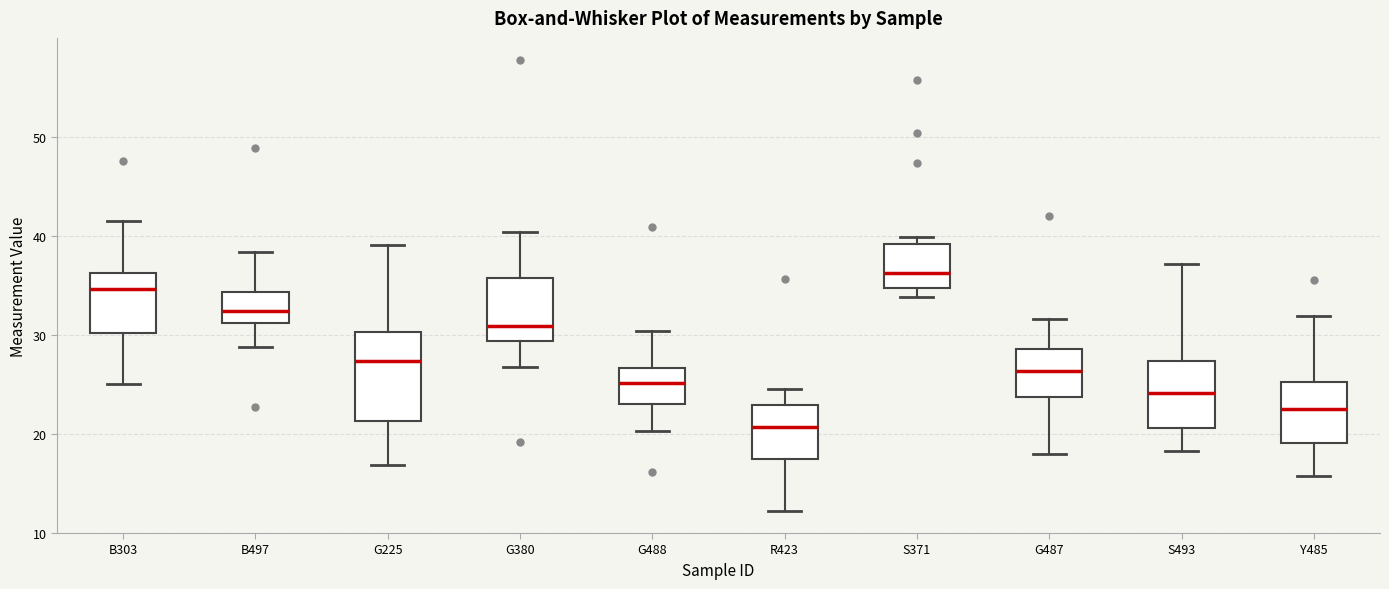

Which box has the lowest median line?

R423